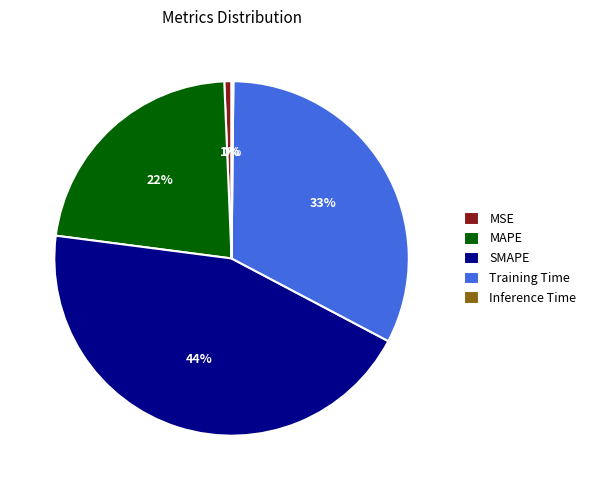

The SMAPE slice represents 55% of the pie. True or false?

False